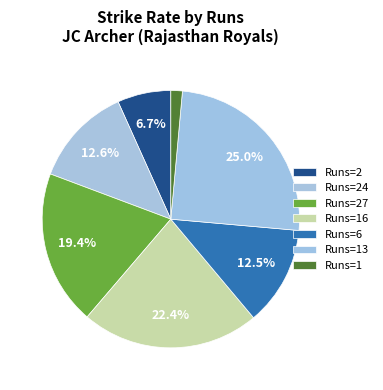

Which slice is the smallest?

1